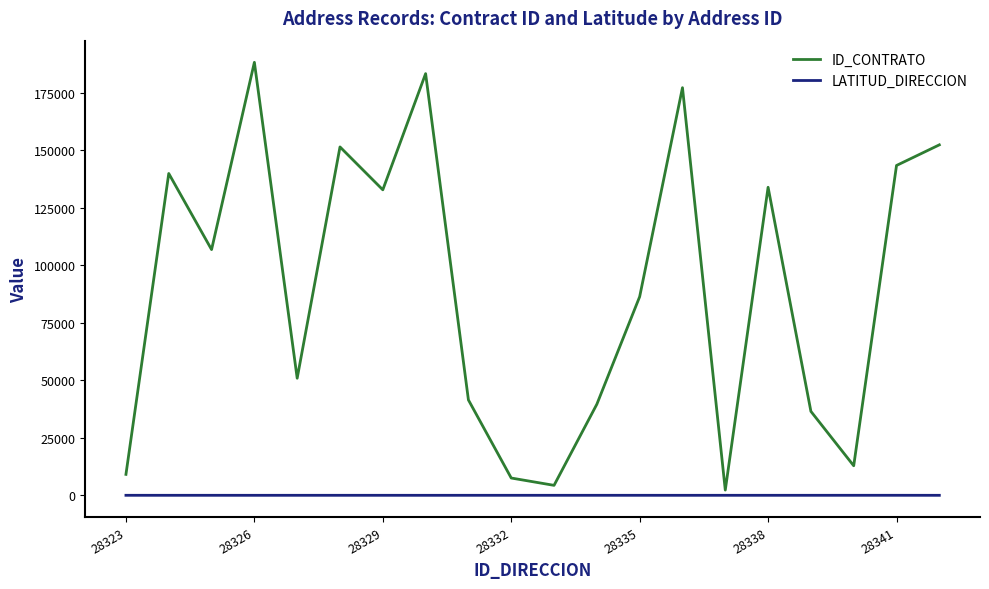

Which series has the largest range (max minus min)?

ID_CONTRATO